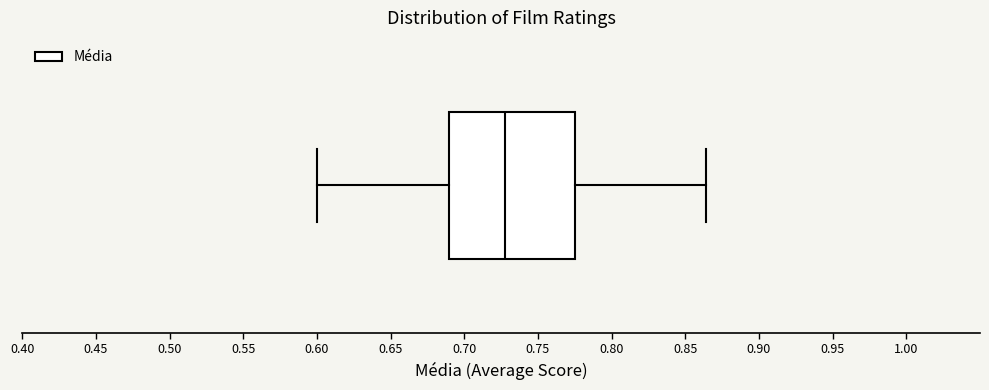

Where does the median line of the box sit on the x-axis? The values are not printed on the chart, so give them approximately, as read against the axis.

0.730